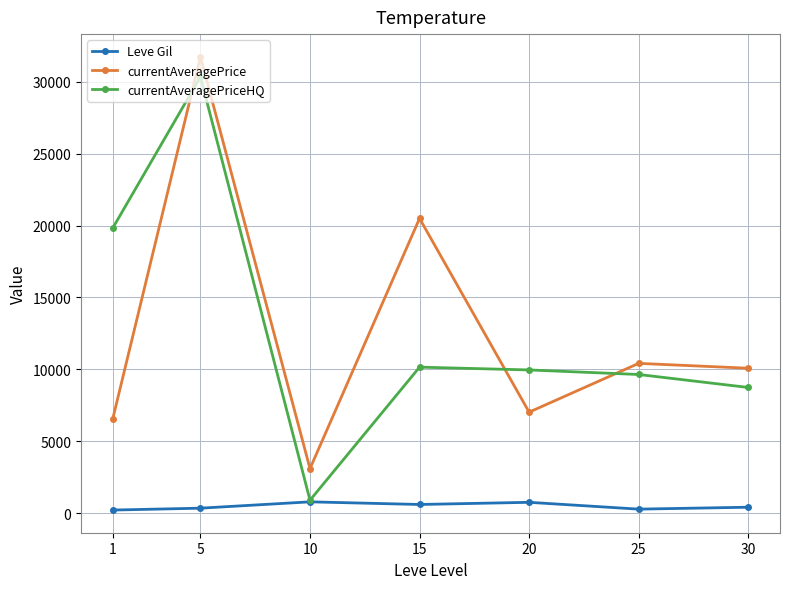

Count the number of data series in this chart.

3